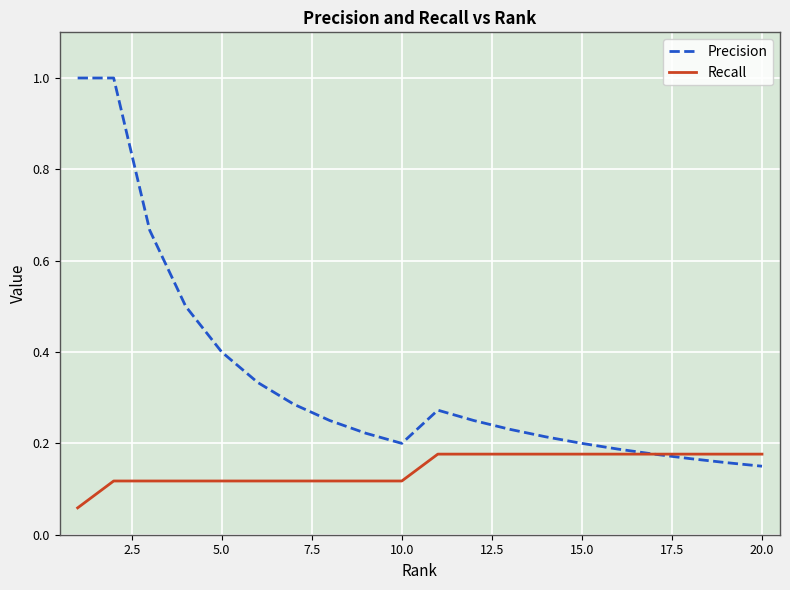

List the series in order of their peak value, lowest first.

Recall, Precision